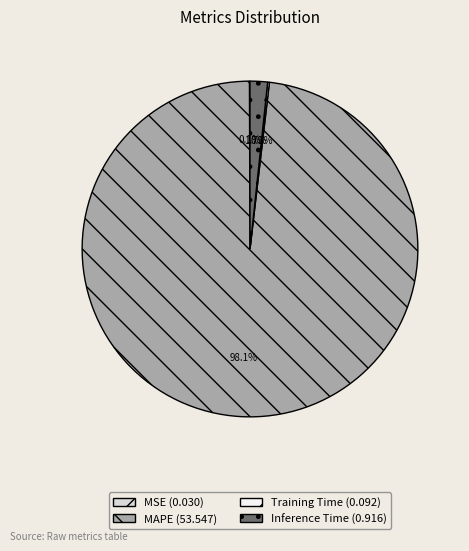

Is there a majority slice in this chart?

Yes